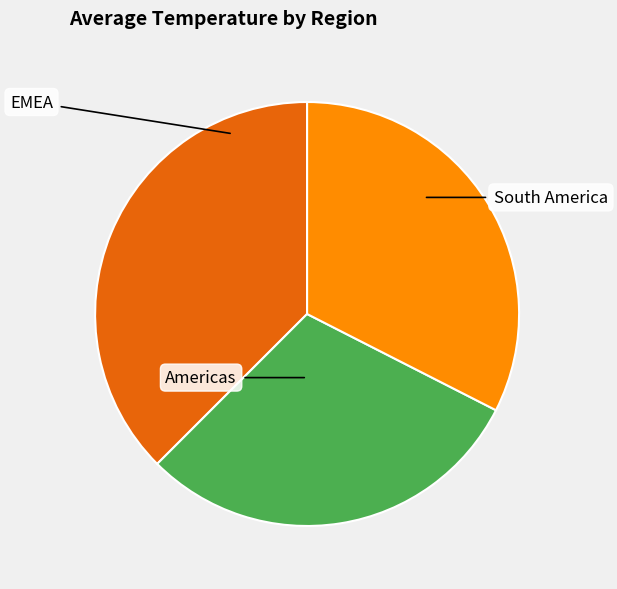

Is it true that South America is 29% of the pie?

False